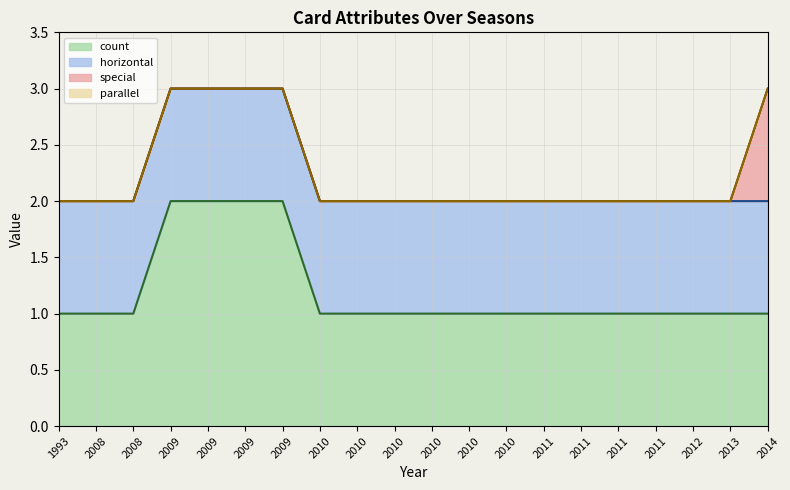

How many distinct data groups are displayed?

4